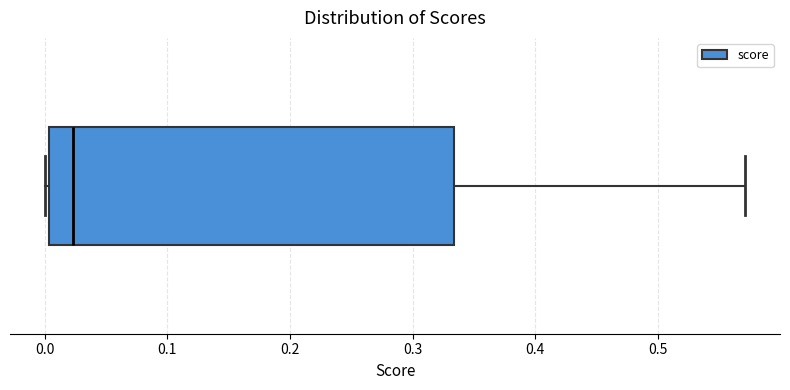

Where does the median line of the box sit on the x-axis? The values are not printed on the chart, so give them approximately, as read against the axis.

0.02